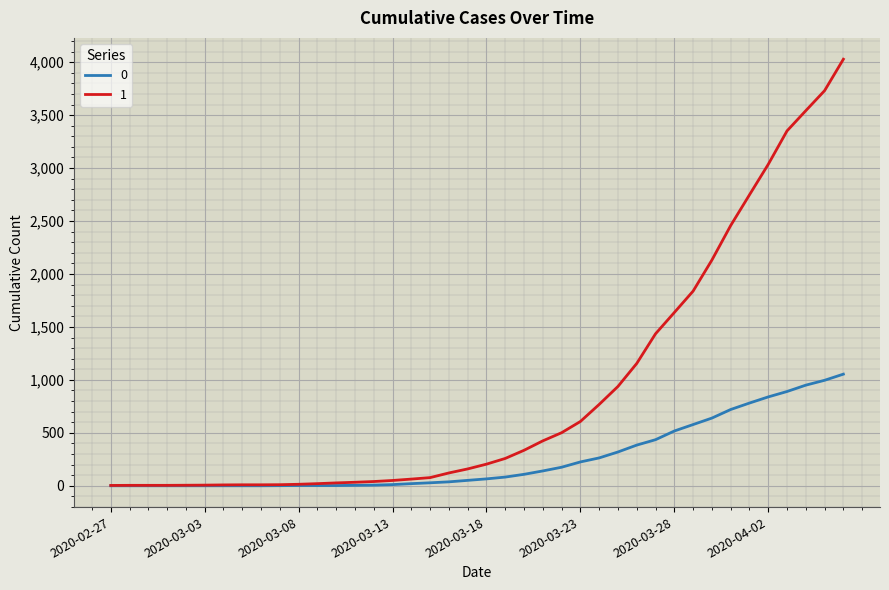

Rank the series by their average value, from lowest to highest.

0, 1